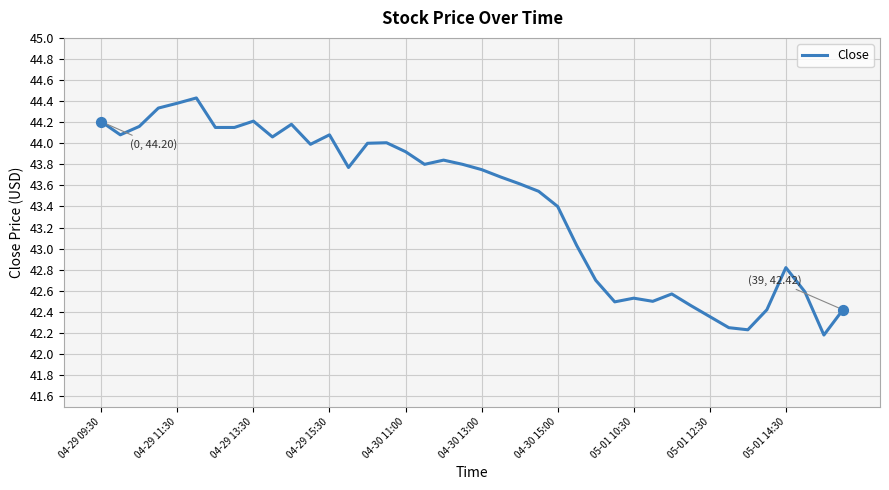

What is the maximum value shown in the chart?

44.4